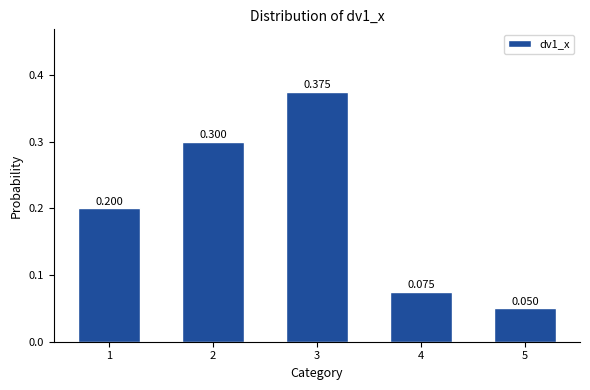

Count the number of categories in the chart.

5